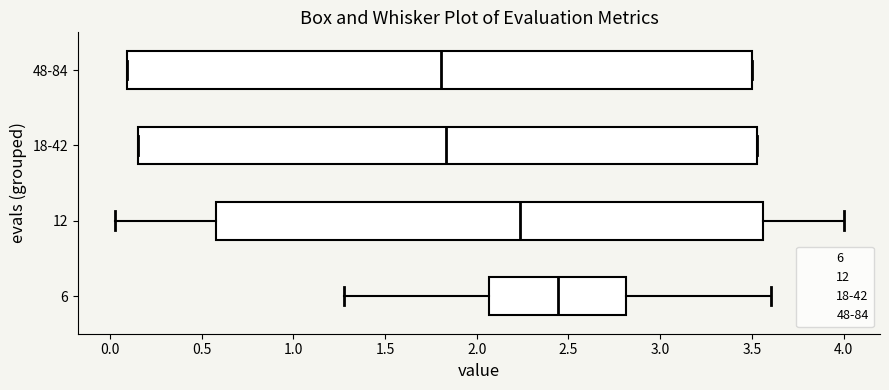

Reading bottom to top, read every box against the x-axis: the position of its median line, the range the box covers, and the ends of its whiskers. The values are not printed on the chart, so give them approximately, as read against the axis.

6: median 2.45, box 2.05 to 2.80, whiskers 1.30 to 3.60
12: median 2.25, box 0.60 to 3.55, whiskers 0.05 to 4.00
18-42: median 1.85, box 0.15 to 3.55, whiskers 0.15 to 3.55
48-84: median 1.80, box 0.10 to 3.50, whiskers 0.10 to 3.50